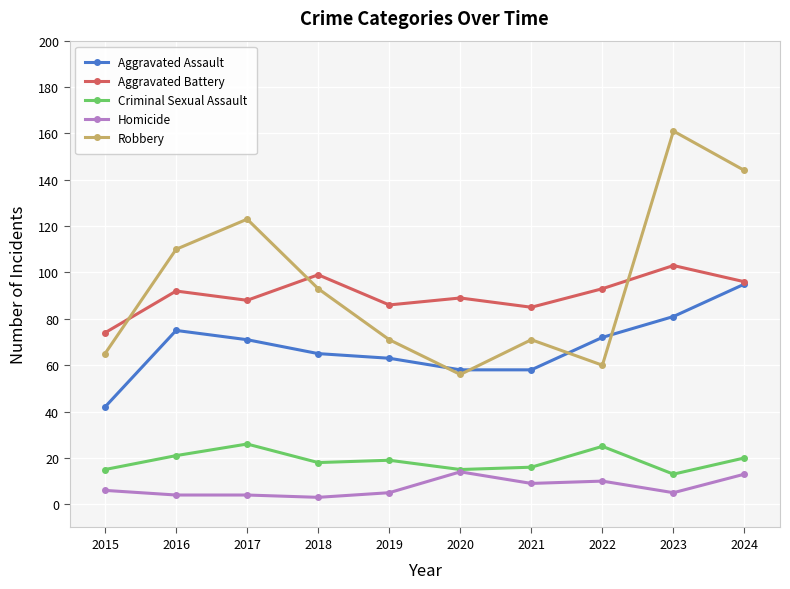

Read the Criminal Sexual Assault value at 2016, to the nearest 5.

20